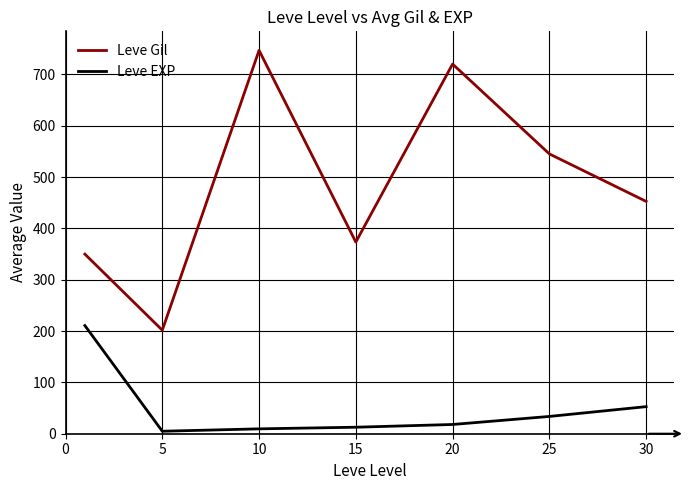

Count the number of categories in the chart.

7